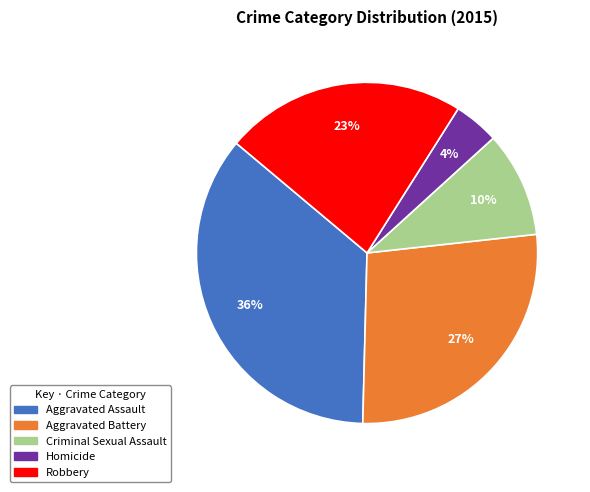

Does Aggravated Assault represent more than half of the total?

No